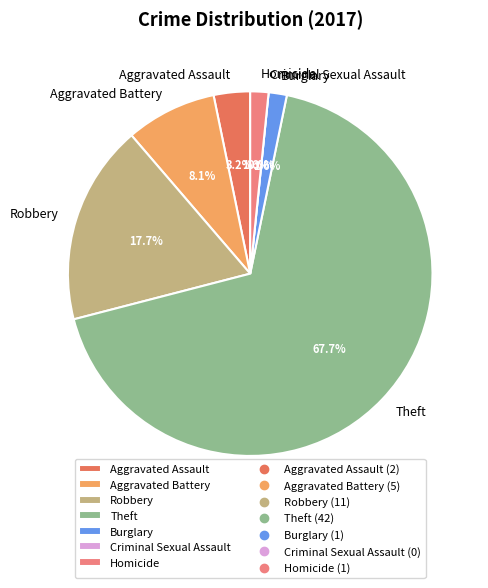

Approximately how many times larger is the value at Theft compared to Aggravated Assault?

21.0